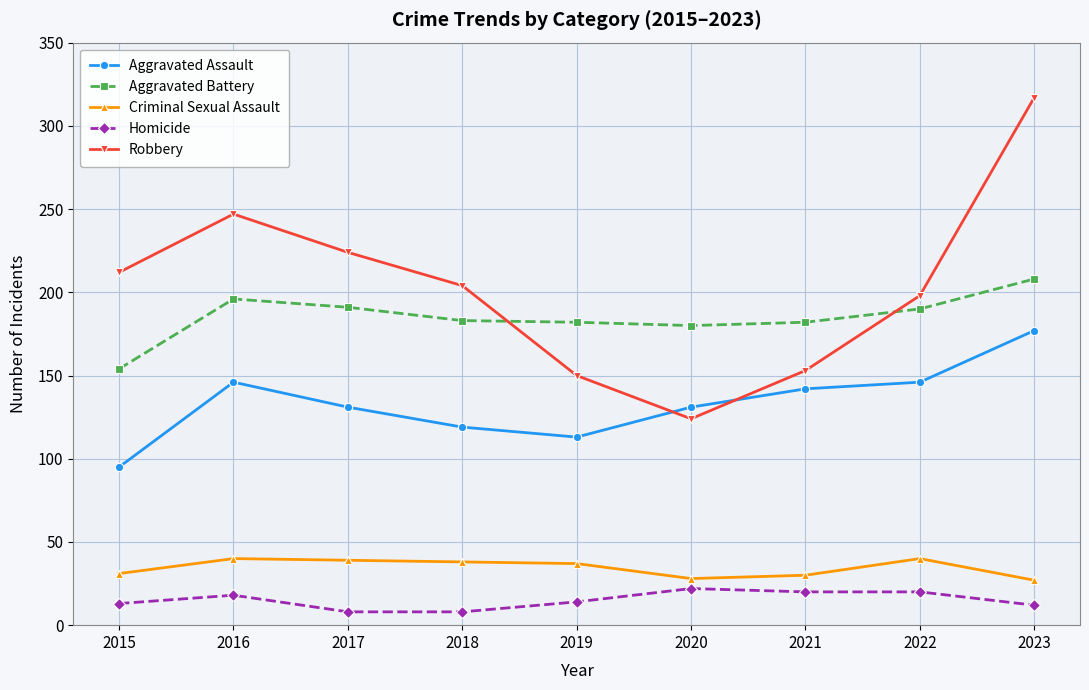

What is the highest value of the Robbery series?

317